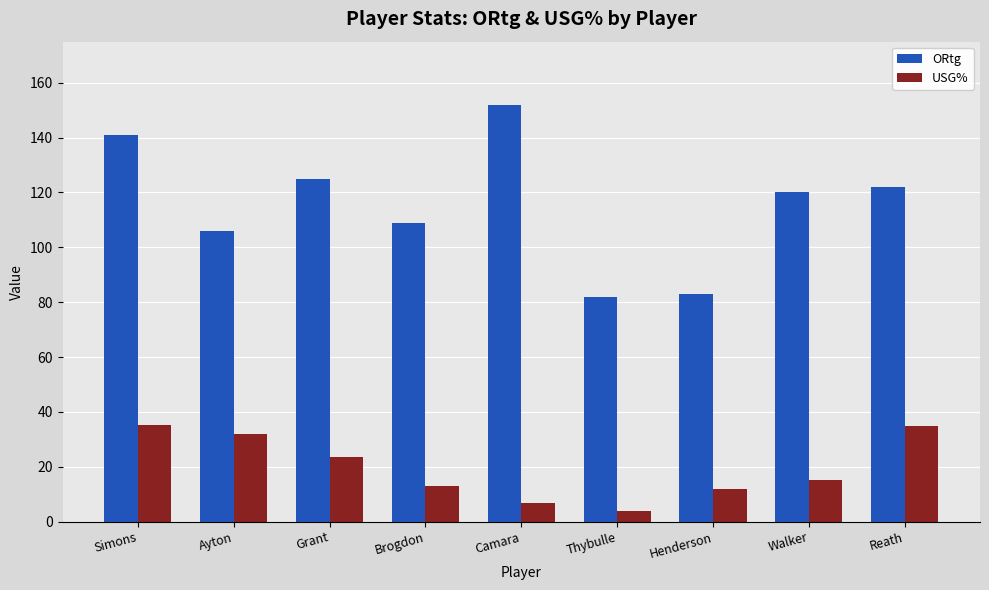

How many series are shown in this chart?

2